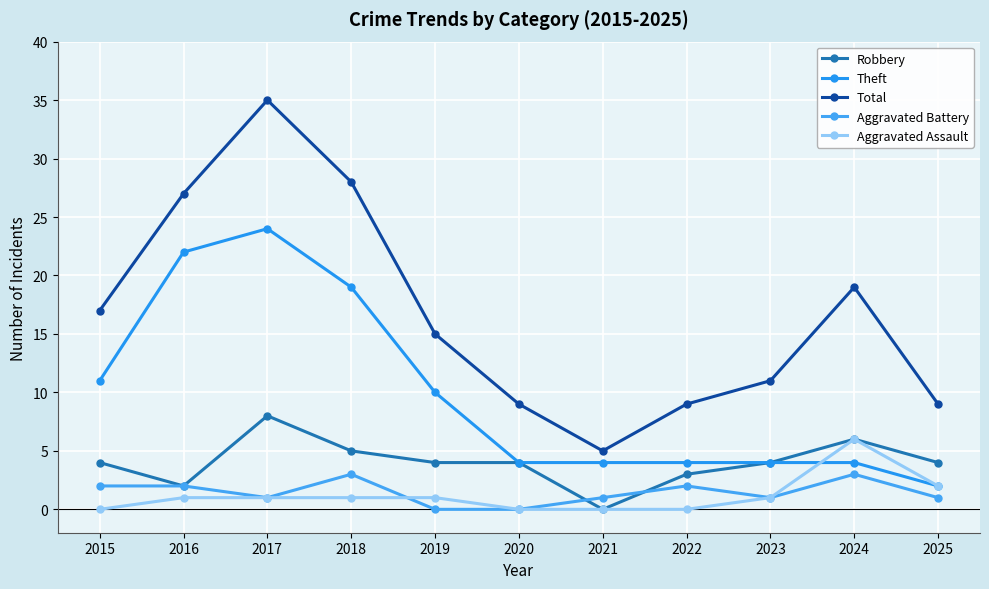

Reading left to right, list all the values displayed in this chart.

Robbery: 2015=4	2016=2	2017=8	2018=5	2019=4	2020=4	2021=0	2022=3	2023=4	2024=6	2025=4
Theft: 2015=11	2016=22	2017=24	2018=19	2019=10	2020=4	2021=4	2022=4	2023=4	2024=4	2025=2
Total: 2015=17	2016=27	2017=35	2018=28	2019=15	2020=9	2021=5	2022=9	2023=11	2024=19	2025=9
Aggravated Battery: 2015=2	2016=2	2017=1	2018=3	2019=0	2020=0	2021=1	2022=2	2023=1	2024=3	2025=1
Aggravated Assault: 2015=0	2016=1	2017=1	2018=1	2019=1	2020=0	2021=0	2022=0	2023=1	2024=6	2025=2